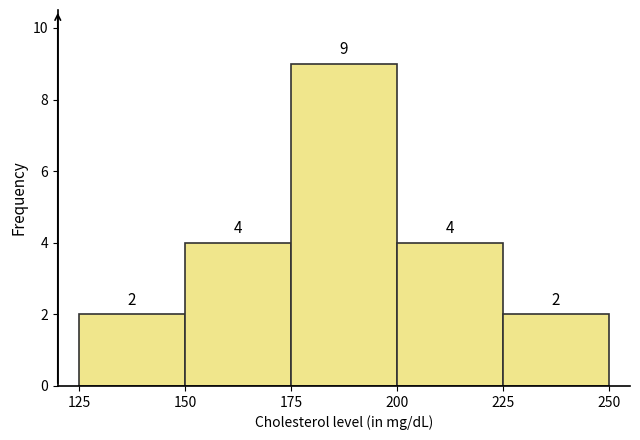

Which range on the x-axis has the tallest bar?

175 to 200